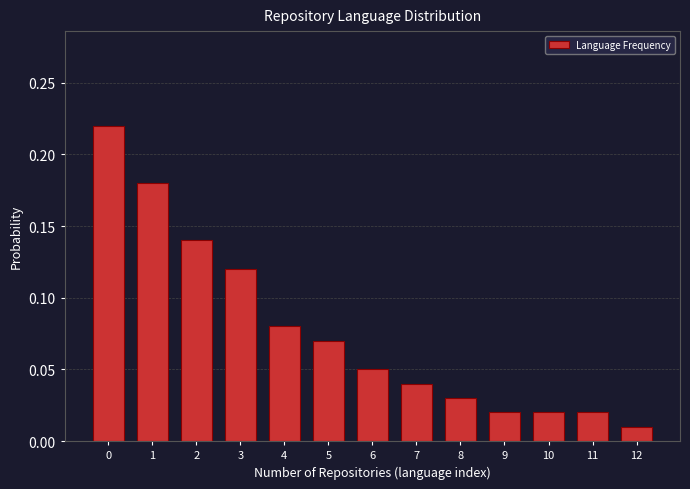

The chart shows a value of 0.0 at 6. True or false?

False